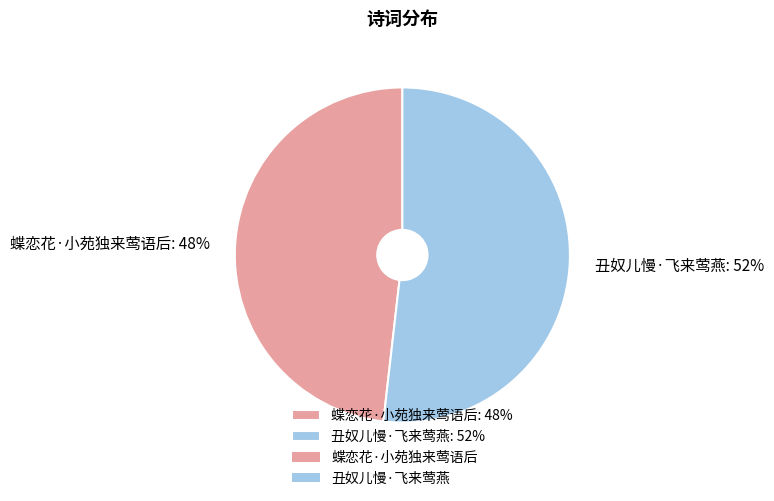

Is the sum of 蝶恋花·小苑独来莺语后: 48% and 丑奴儿慢·飞来莺燕: 52% greater than half?

Yes